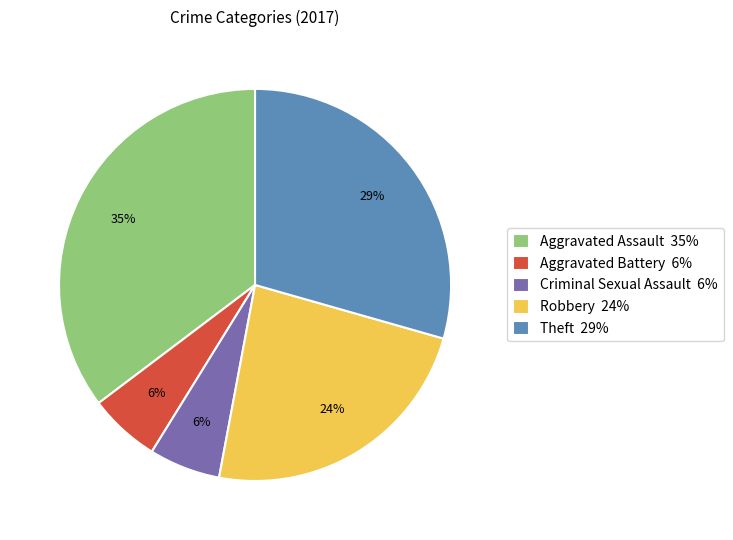

True or false: Theft accounts for 29% of the total.

True